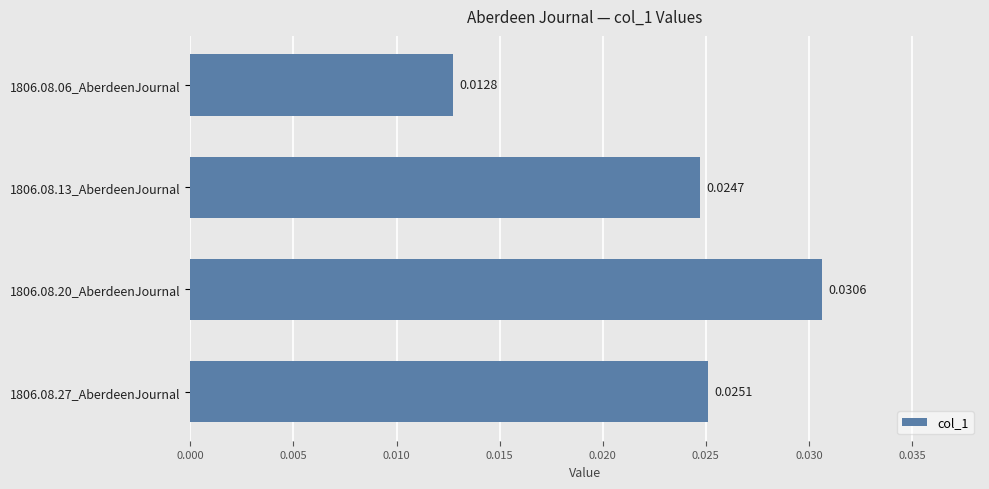

Are the bars horizontal?

Yes